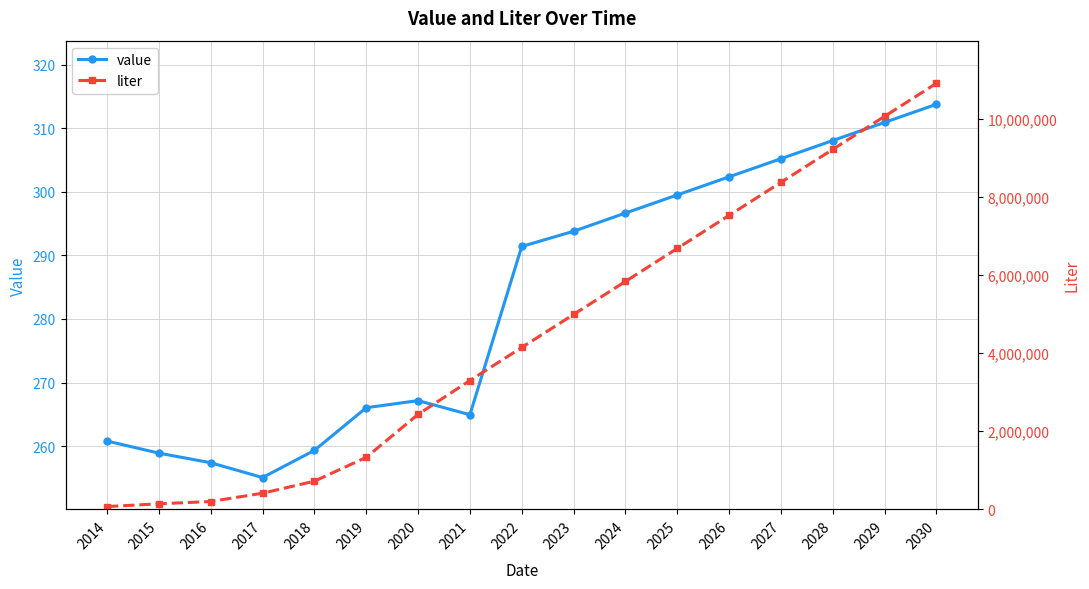

Reading left to right, what are all the values shown in this chart?

value: 260.8	258.9	257.4	255.1	259.3	266.0	267.2	264.9	291.4	293.8	296.6	299.5	302.4	305.2	308.1	310.9	313.8
liter: 70939.0	141617.0	200740.0	412770.0	720236.0	1330163.0	2430153.0	3296386.0	4141401.0	4986399.0	5831395.0	6676391.0	7521387.0	8366383.0	9211379.0	10056370.0	10901370.0